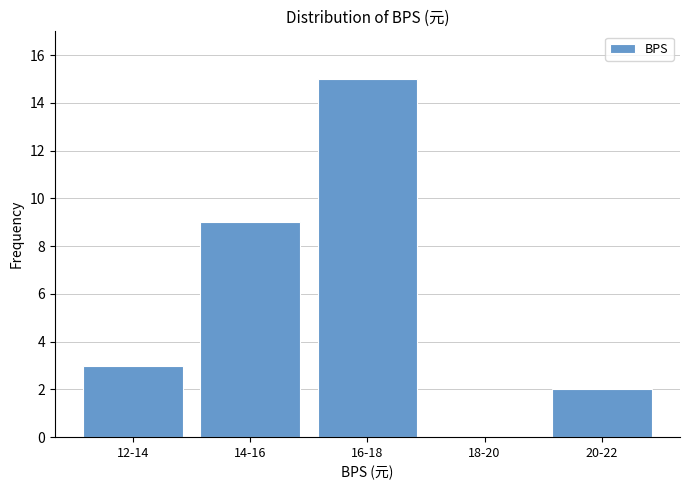

Reading left to right, transcribe all the data shown in this chart.

12-14=3	14-16=9	16-18=15	18-20=0	20-22=2